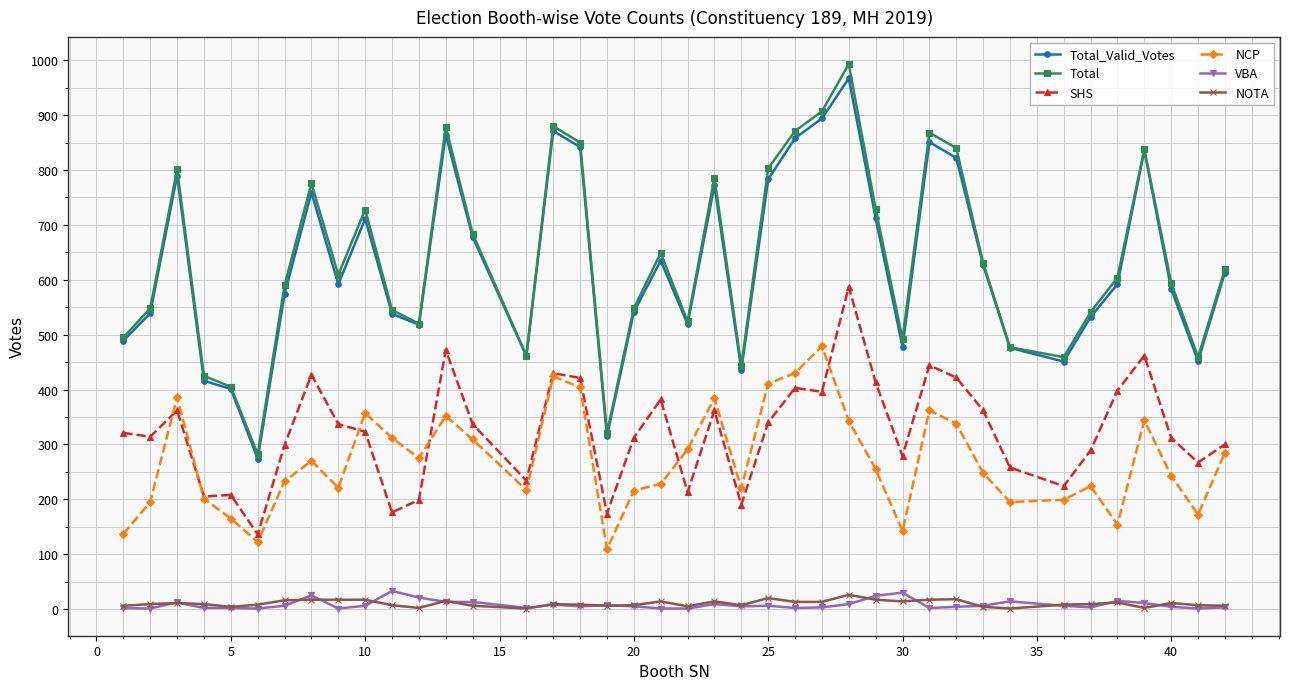

What is the lowest value of the Total series?

282